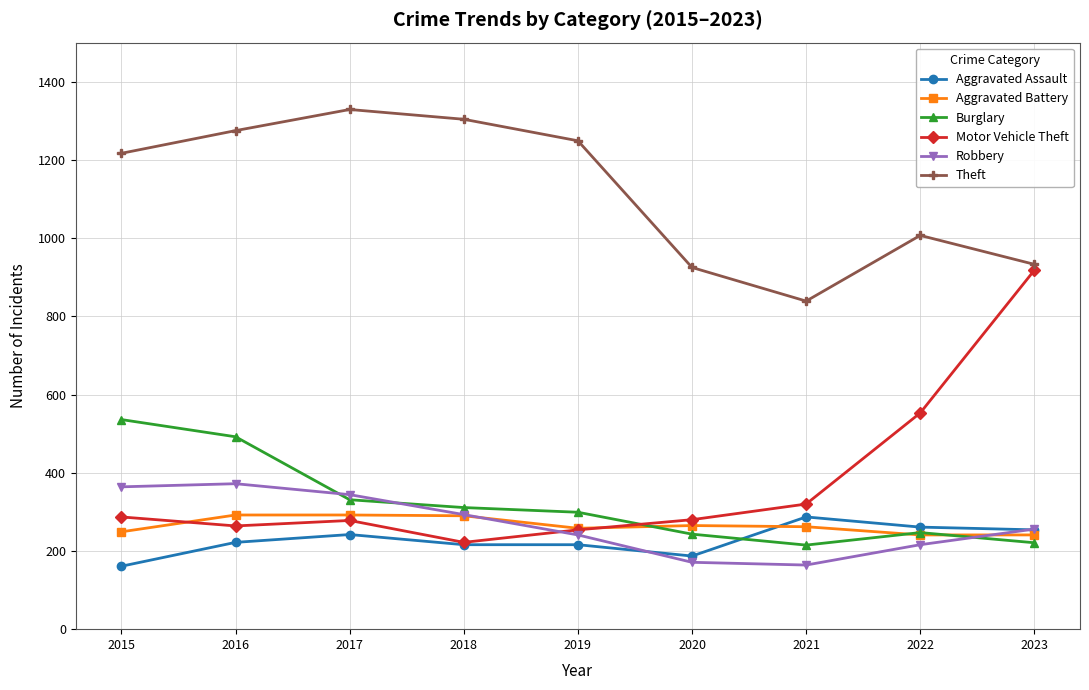

Read the Aggravated Battery value at 2020.

265